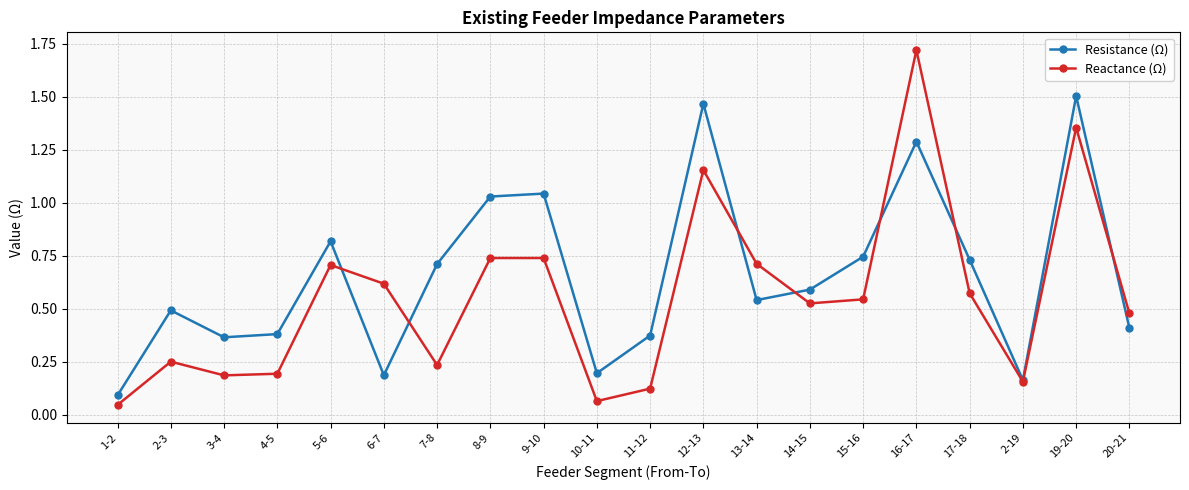

The Resistance (Ω) series shows 0.1 at 4-5. True or false?

False